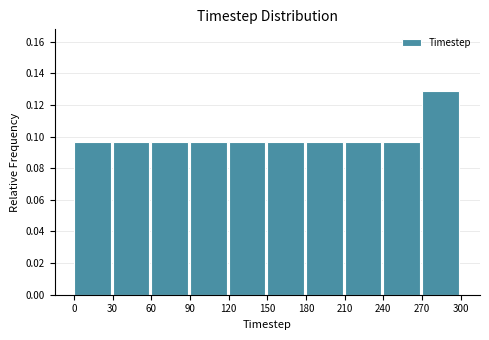

How tall is the bar that spans 60 to 90 on the x-axis? The values are not printed on the chart, so give them approximately, as read against the axis.

0.096